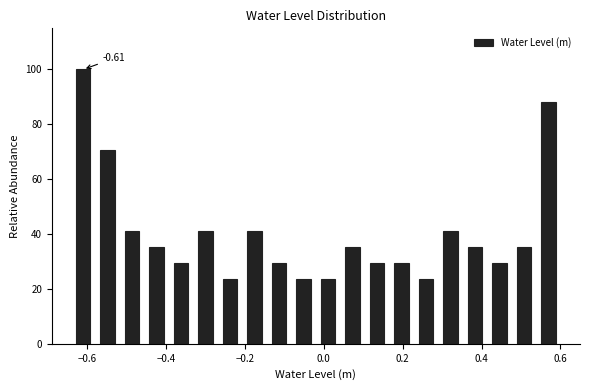

Read against the x-axis, roughly where is the centre of the tallest bar?

-0.60